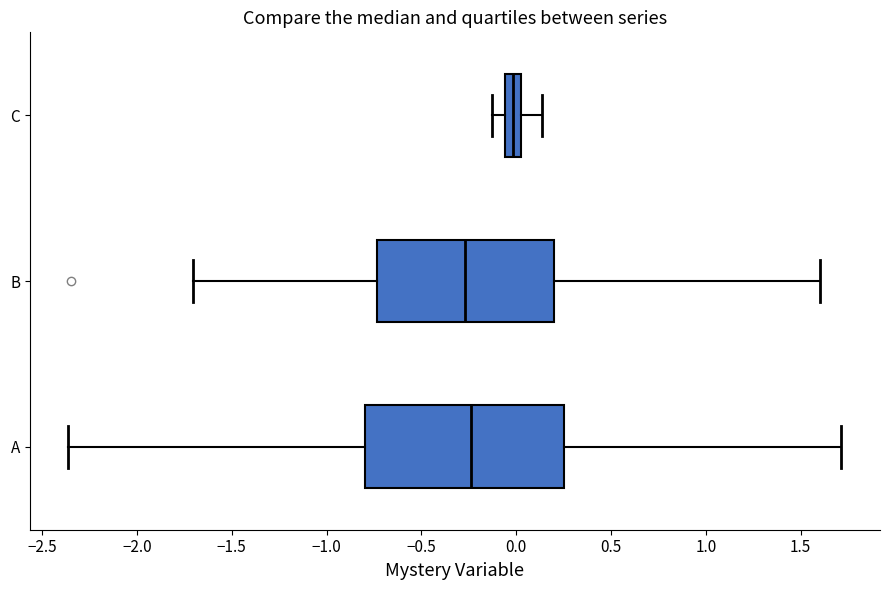

Reading bottom to top, read every box against the x-axis: the position of its median line, the range the box covers, and the ends of its whiskers. The values are not printed on the chart, so give them approximately, as read against the axis.

A: median -0.25, box -0.80 to 0.25, whiskers -2.35 to 1.70
B: median -0.25, box -0.75 to 0.20, whiskers -1.70 to 1.60
C: median 0.00 (inside the box), box -0.05 to 0.00, whiskers -0.15 to 0.15